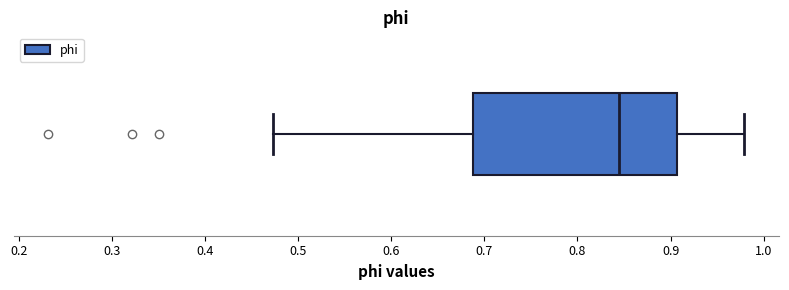

Read this box plot against the x-axis: the position of the median line, the range covered by the box, and the ends of both whiskers. The values are not printed on the chart, so give them approximately, as read against the axis.

median 0.84, box 0.69 to 0.91, whiskers 0.47 to 0.98